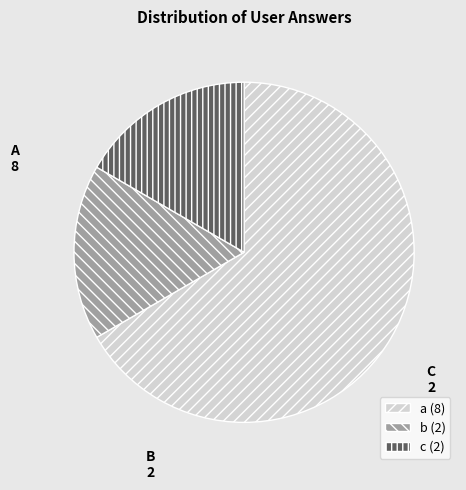

Count the number of slices in the pie.

3